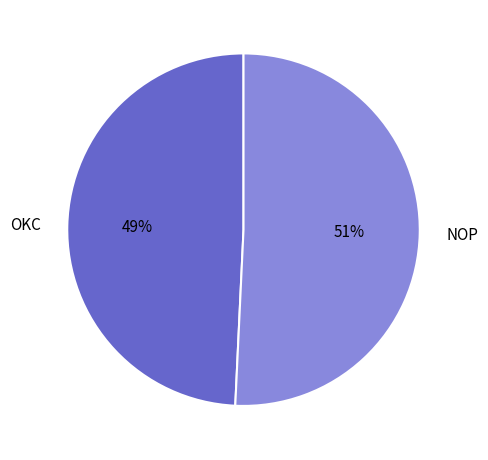

Is OKC the majority of the pie?

No